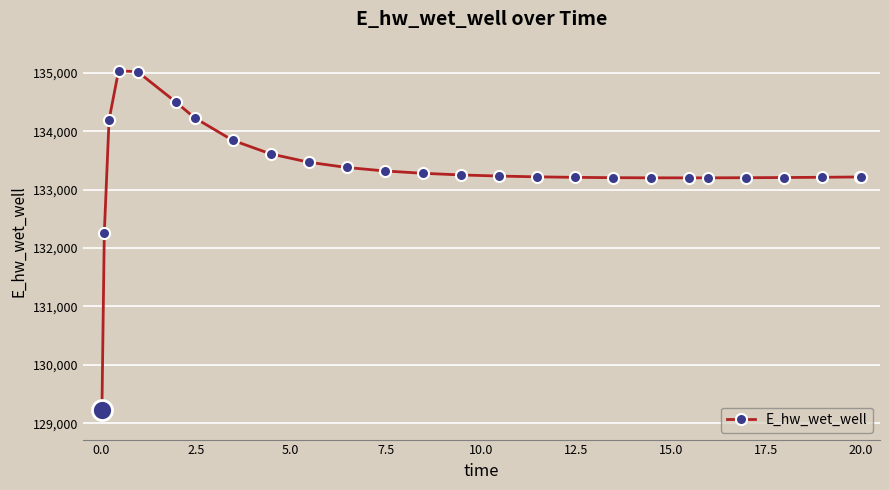

What is the value of the 7th point from the left?

134229.5